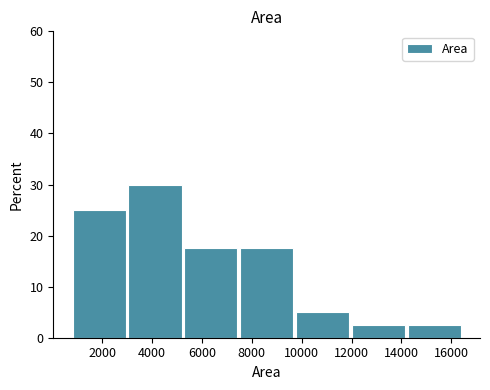

Reading left to right, list every bar in this chart as the range it spans on the x-axis followed by its height. Neither the bar edges nor the heights are printed on the chart, so give them approximately, as read against the axes.

800 to 3000: 25
3000 to 5200: 30
5200 to 7600: 18
7600 to 9800: 18
9800 to 12000: 5
12000 to 14200: 3
14200 to 16400: 3